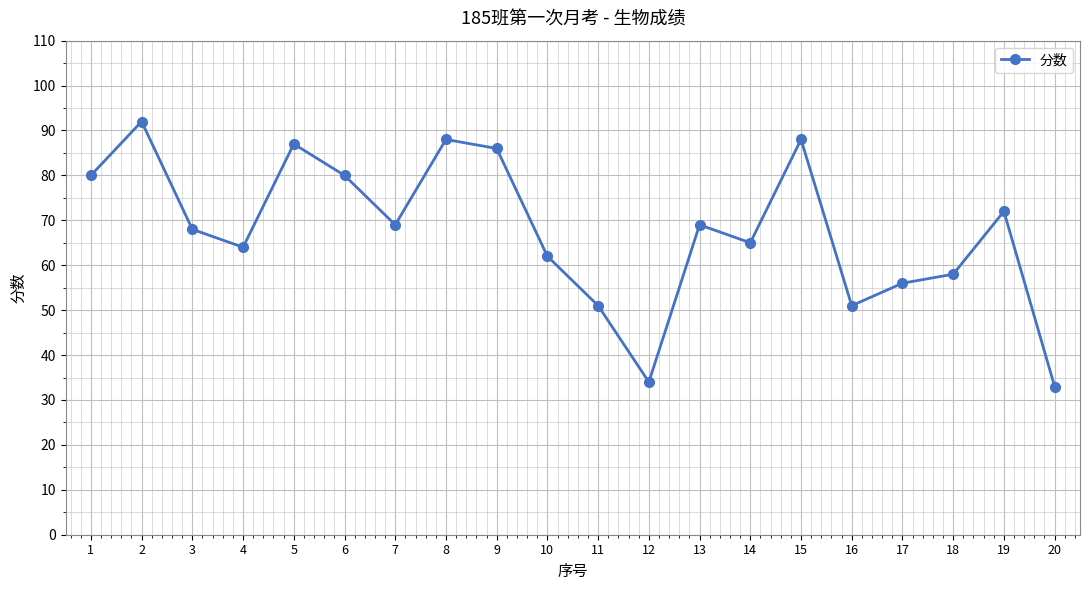

What is the minimum value shown in the chart?

33